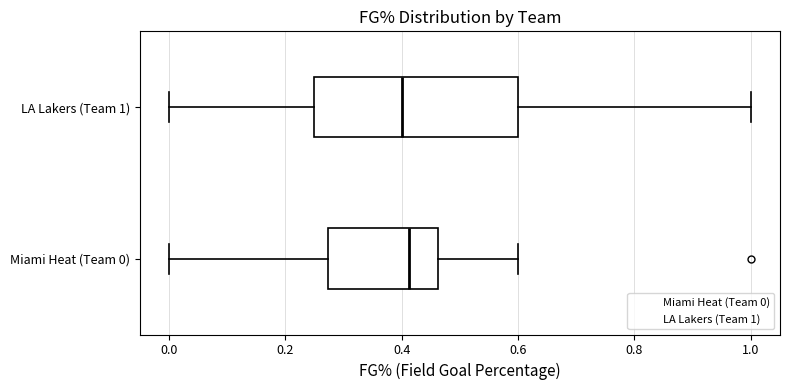

Reading bottom to top, transcribe this box plot: for each box, give where its median line is, the range the box spans, and where its two whiskers end, as read against the x-axis. The values are not printed on the chart, so give them approximately, as read against the axis.

Miami Heat (Team 0): median 0.42, box 0.28 to 0.46, whiskers 0.00 to 0.60
LA Lakers (Team 1): median 0.40, box 0.26 to 0.60, whiskers 0.00 to 1.00